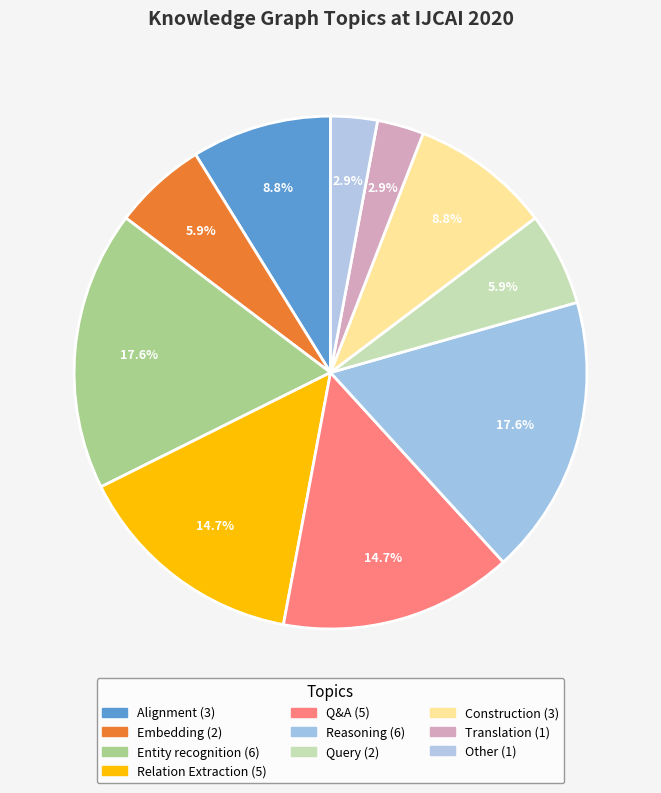

True or false: Q&A accounts for 15% of the total.

True